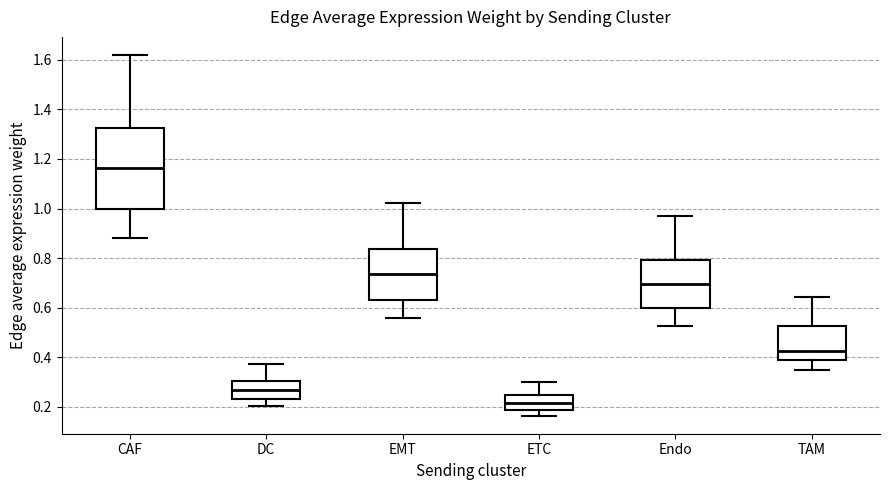

Which box is the tallest, from its lower edge to its upper edge?

CAF